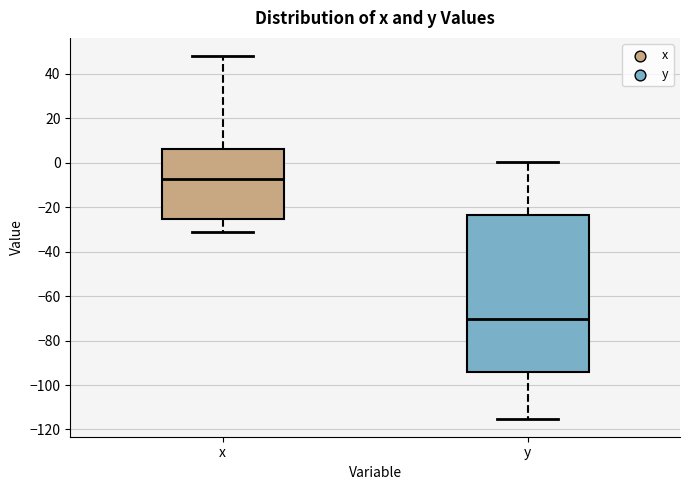

Comparing the boxes themselves (not the whiskers), which one is the tallest?

y